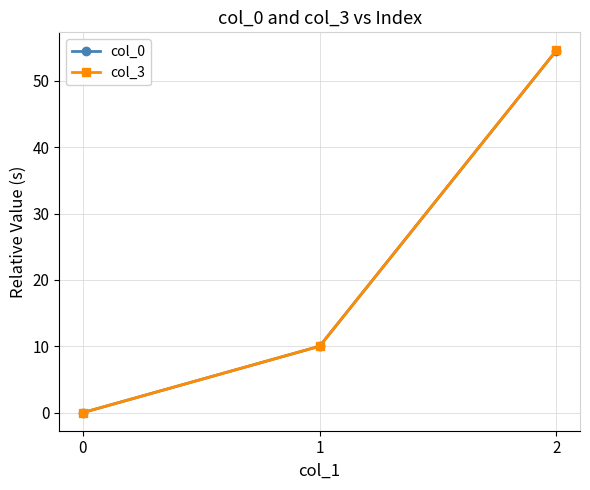

The col_0 series shows 54.6 at 2. True or false?

True